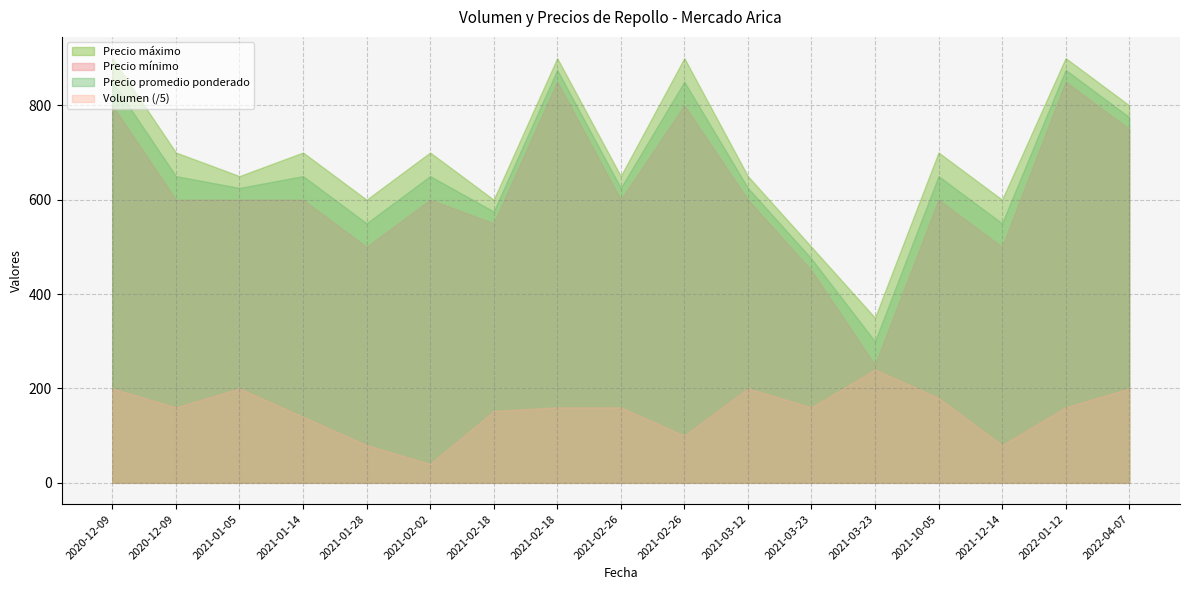

Reading right to left, list all the values displayed in this chart.

Volumen: 2022-04-07=1000	2022-01-12=800	2021-12-14=400	2021-10-05=900	2021-03-23=1200	2021-03-23=800	2021-03-12=1000	2021-02-26=500	2021-02-26=800	2021-02-18=800	2021-02-18=760	2021-02-02=200	2021-01-28=400	2021-01-14=700	2021-01-05=1000	2020-12-09=800	2020-12-09=1000
Precio promedio ponderado: 2022-04-07=775	2022-01-12=875	2021-12-14=550	2021-10-05=650	2021-03-23=300	2021-03-23=475	2021-03-12=625	2021-02-26=850	2021-02-26=625	2021-02-18=875	2021-02-18=575	2021-02-02=650	2021-01-28=550	2021-01-14=650	2021-01-05=625	2020-12-09=650	2020-12-09=850
Precio mínimo: 2022-04-07=750	2022-01-12=850	2021-12-14=500	2021-10-05=600	2021-03-23=250	2021-03-23=450	2021-03-12=600	2021-02-26=800	2021-02-26=600	2021-02-18=850	2021-02-18=550	2021-02-02=600	2021-01-28=500	2021-01-14=600	2021-01-05=600	2020-12-09=600	2020-12-09=800
Precio máximo: 2022-04-07=800	2022-01-12=900	2021-12-14=600	2021-10-05=700	2021-03-23=350	2021-03-23=500	2021-03-12=650	2021-02-26=900	2021-02-26=650	2021-02-18=900	2021-02-18=600	2021-02-02=700	2021-01-28=600	2021-01-14=700	2021-01-05=650	2020-12-09=700	2020-12-09=900